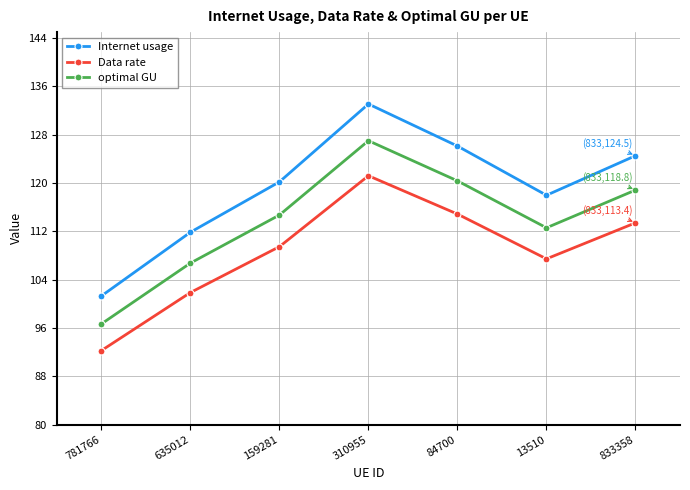

What is the difference between the highest and lowest values at 13510?

10.5